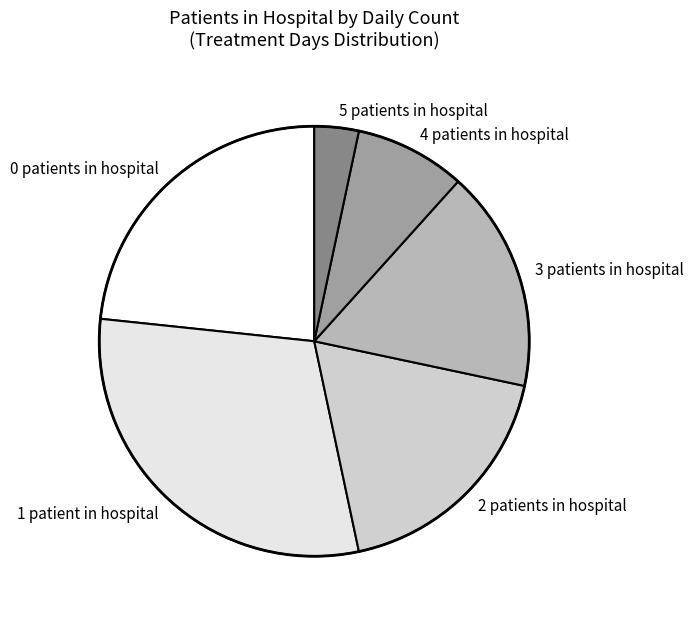

Combined, do 3 patients in hospital and 5 patients in hospital account for over 50%?

No